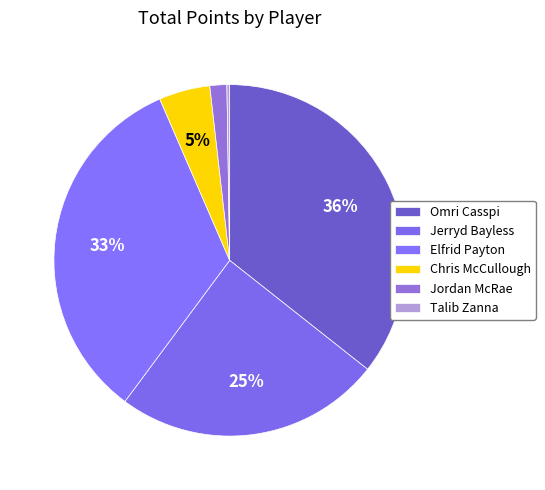

How many slices are in this pie chart?

6